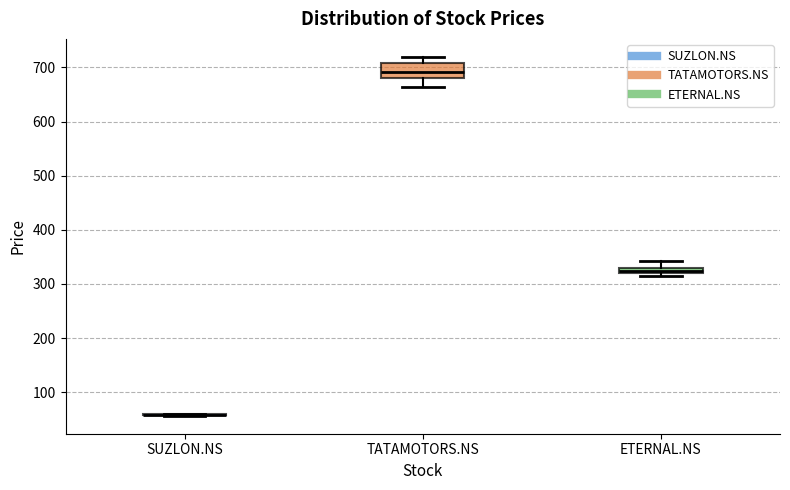

Where does the upper whisker of the box for ETERNAL.NS end on the y-axis? The values are not printed on the chart, so give them approximately, as read against the axis.

340